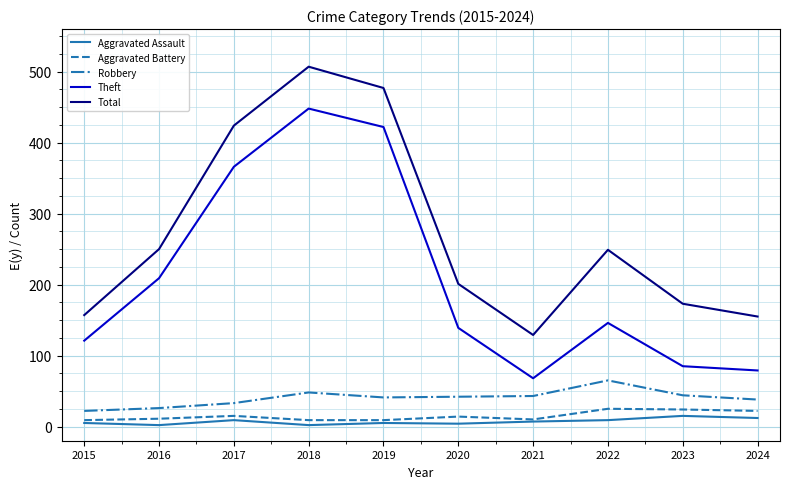

At which category is the sum across all series the highest?

2018